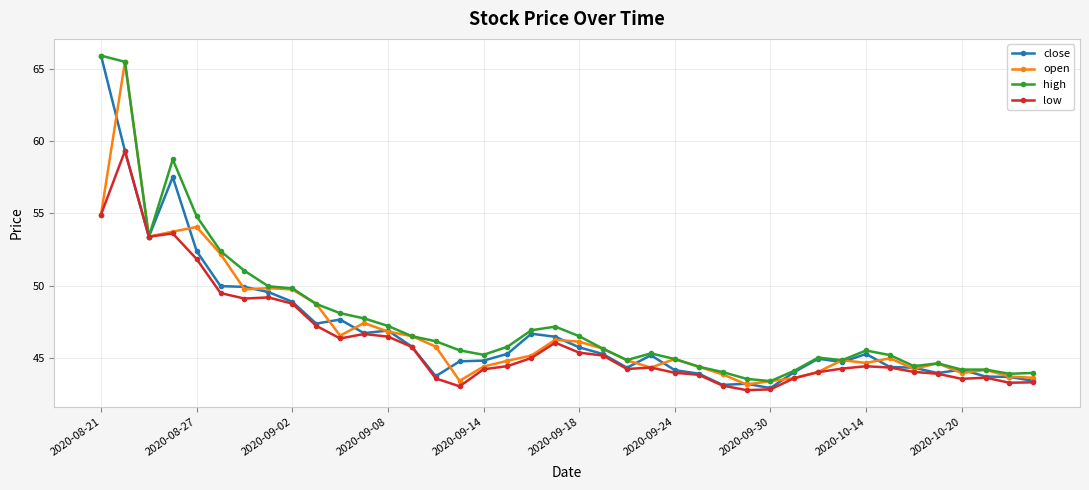

What is the value of the high point at the 18th from the left?

45.8